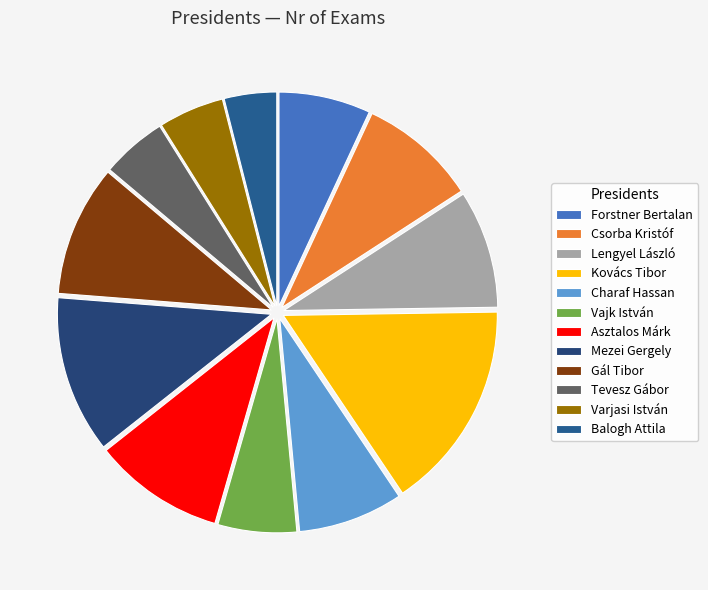

Rank the categories by value from lowest to highest.

Balogh Attila, Tevesz Gábor, Varjasi István, Vajk István, Forstner Bertalan, Charaf Hassan, Csorba Kristóf, Lengyel László, Asztalos Márk, Gál Tibor, Mezei Gergely, Kovács Tibor